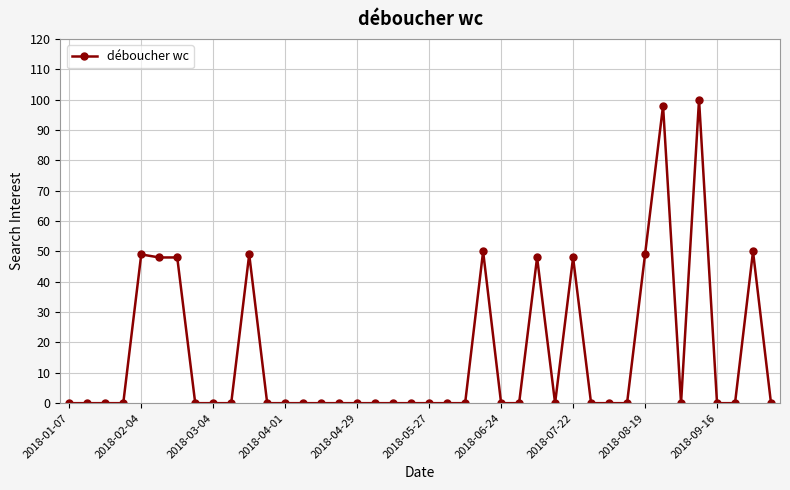

How many lines are shown in the chart?

1